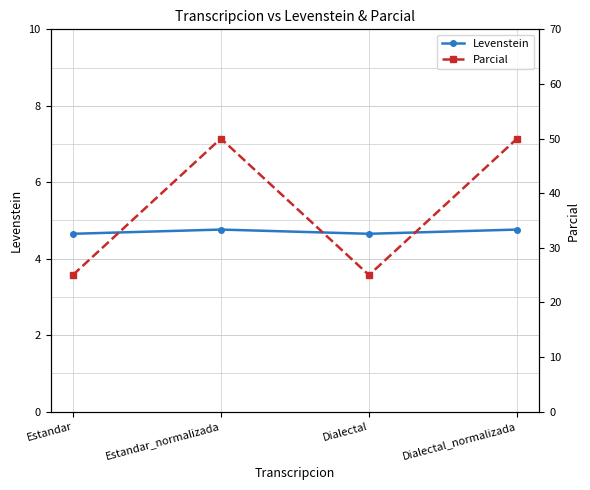

What is the maximum value for Levenstein?

4.8